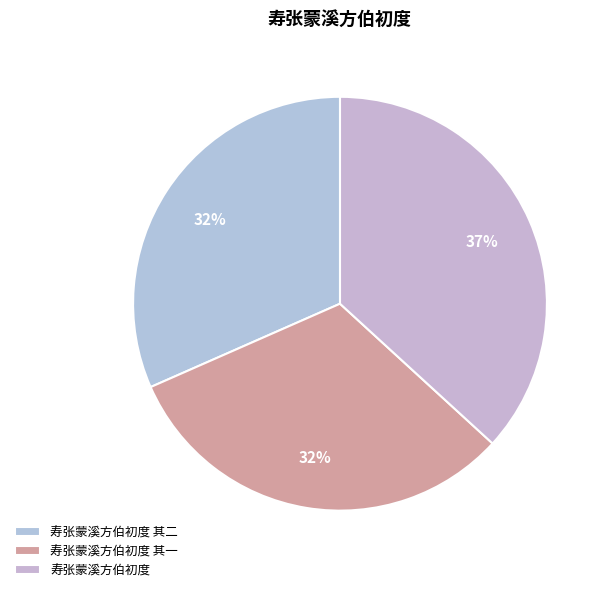

Is there any slice that represents more than half of the pie?

No